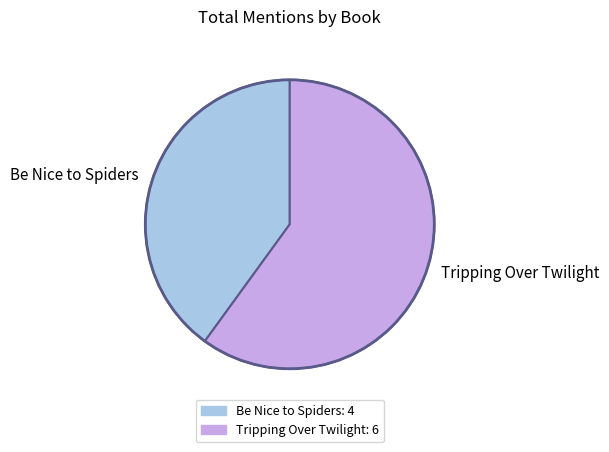

Approximately how many times larger is the value at Tripping Over Twilight compared to Be Nice to Spiders?

1.5